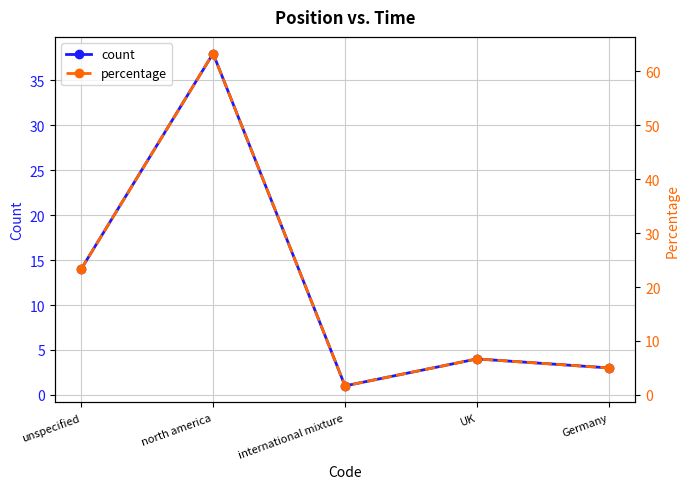

What is the value of the count point at the 1st from the left?

14